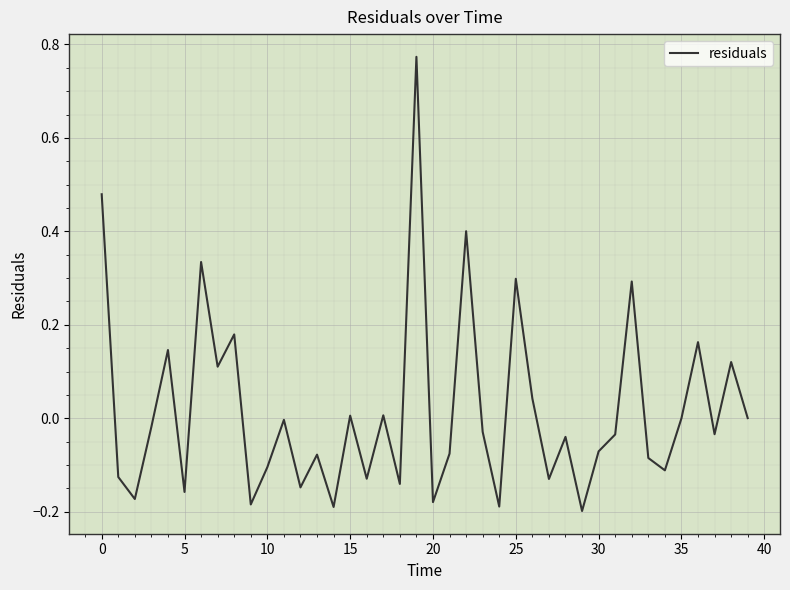

What is the maximum value shown in the chart?

0.8